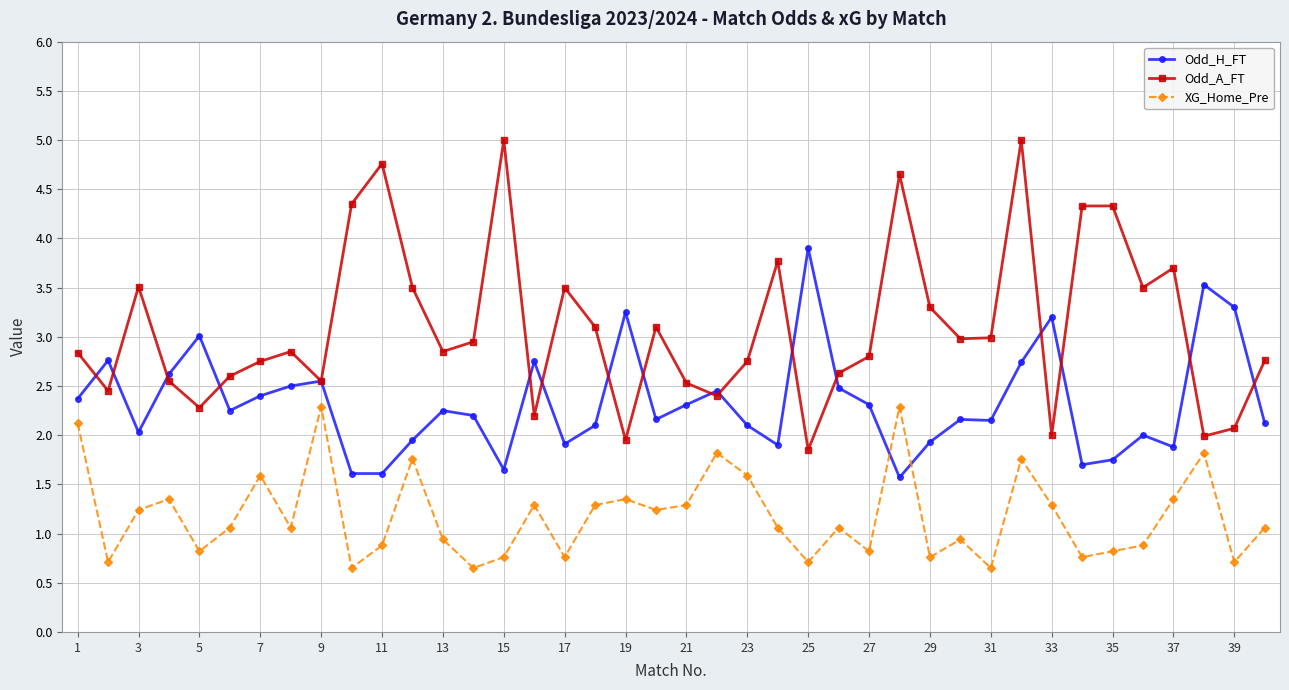

True or false: XG_Home_Pre and Odd_A_FT cross at least once.

False